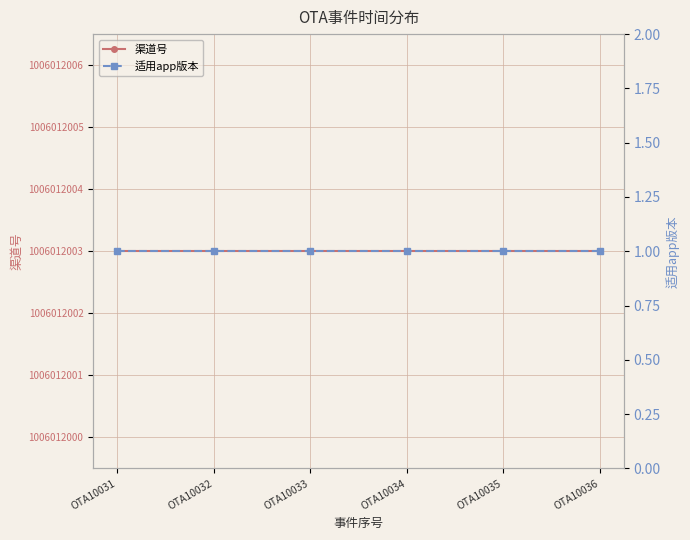

List the series in order of their overall mean, highest first.

渠道号, 适用app版本